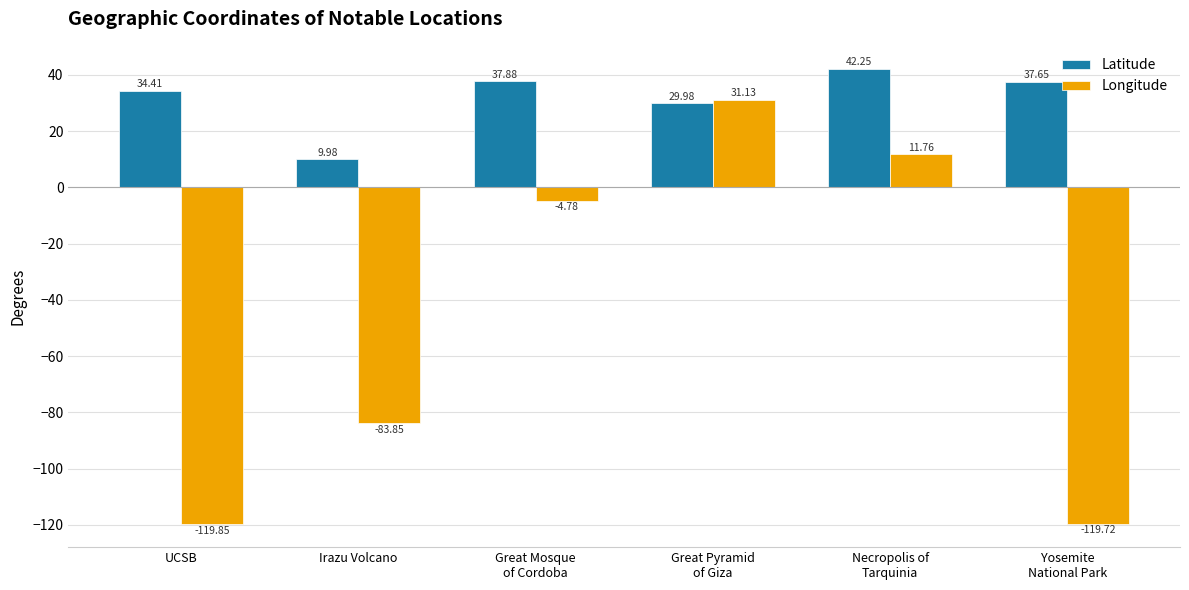

Which series has the largest total across all categories?

Latitude